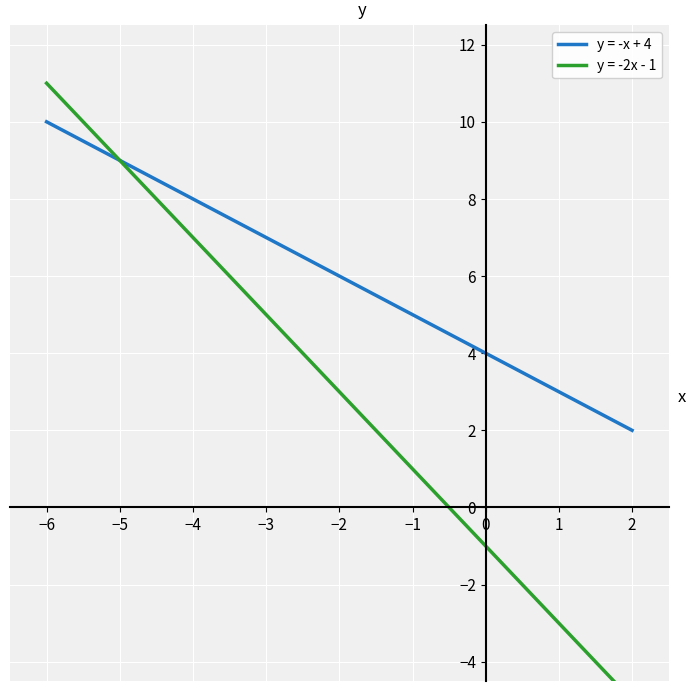

Is this an area chart (filled region under the line)?

No